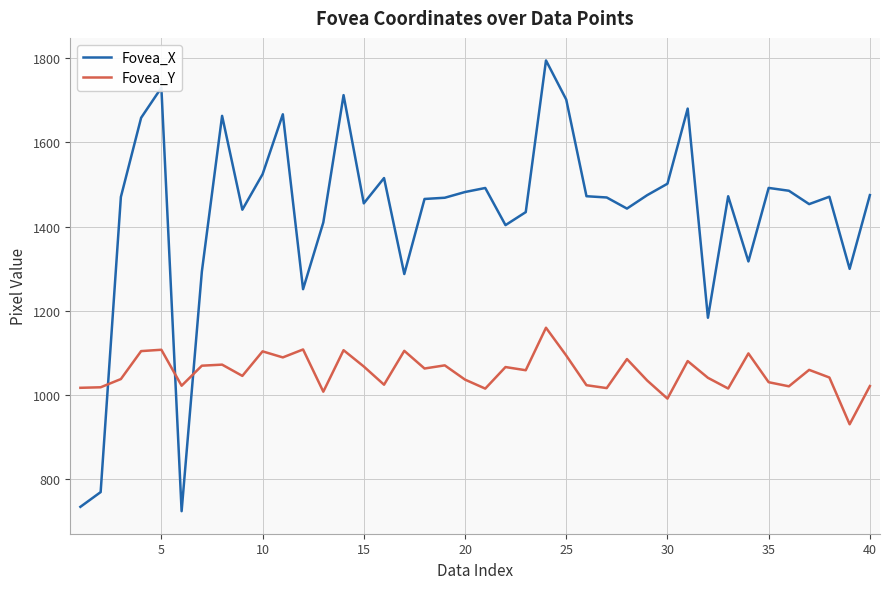

True or false: Fovea_Y and Fovea_X cross at least once.

True